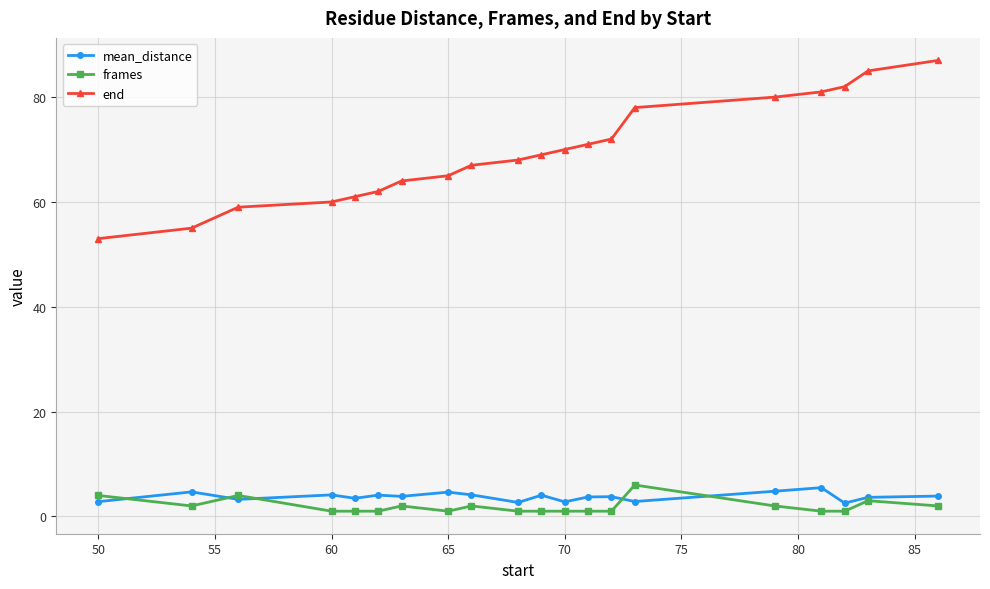

True or false: end and mean_distance intersect in this chart.

False